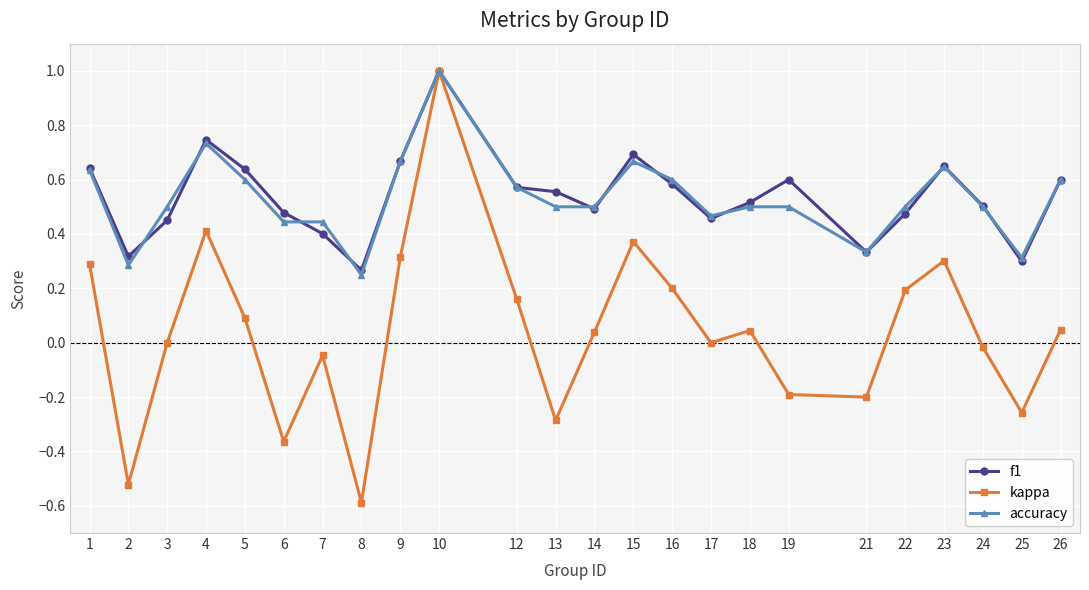

Which category has the lowest value in the kappa series?

8